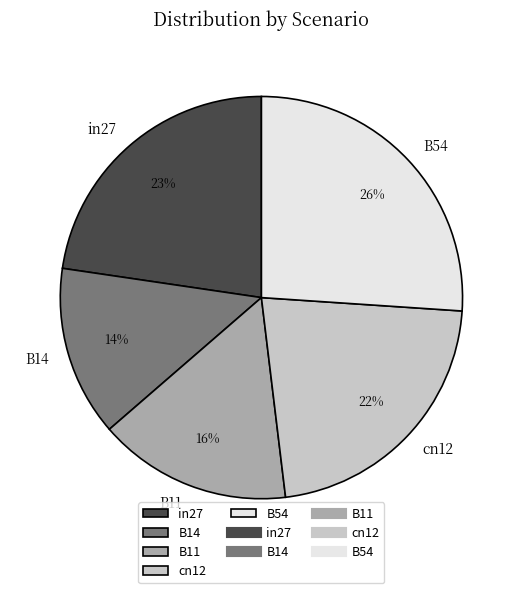

Does in27 account for over 50% of the chart?

No